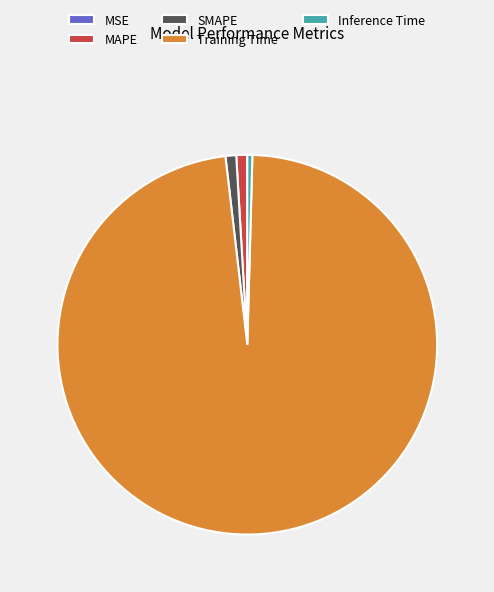

True or false: SMAPE accounts for 1% of the total.

True